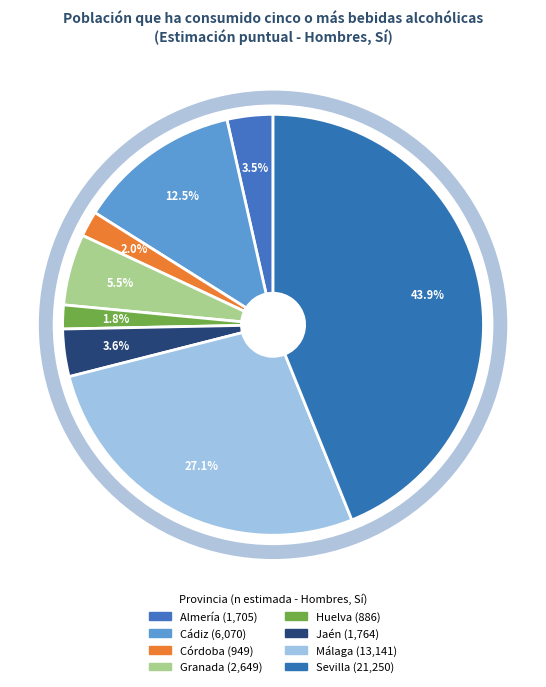

Does Jaén account for over 50% of the chart?

No